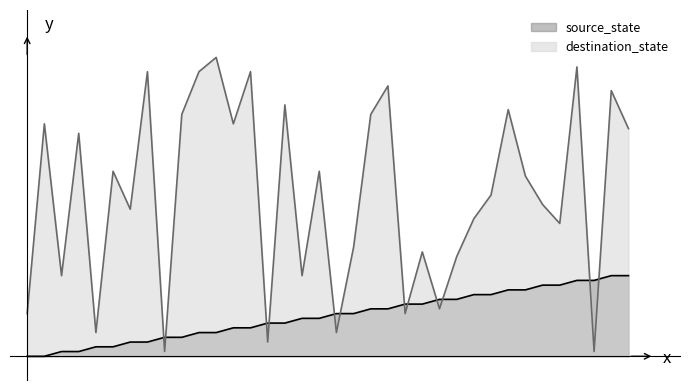

Which series has the largest total across all categories?

destination_state